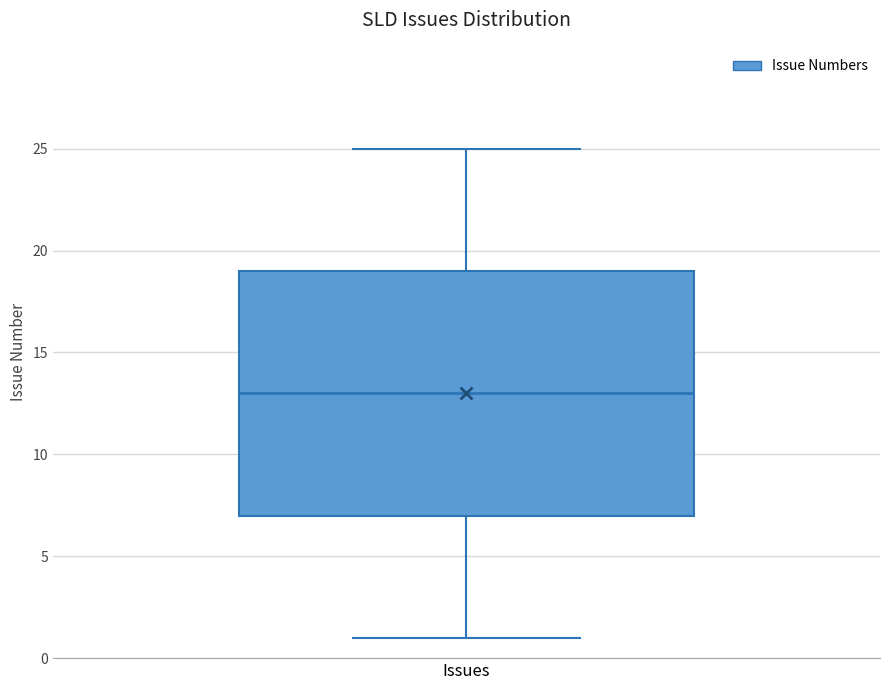

Where does the upper whisker of the box for Issues end on the y-axis? The values are not printed on the chart, so give them approximately, as read against the axis.

25